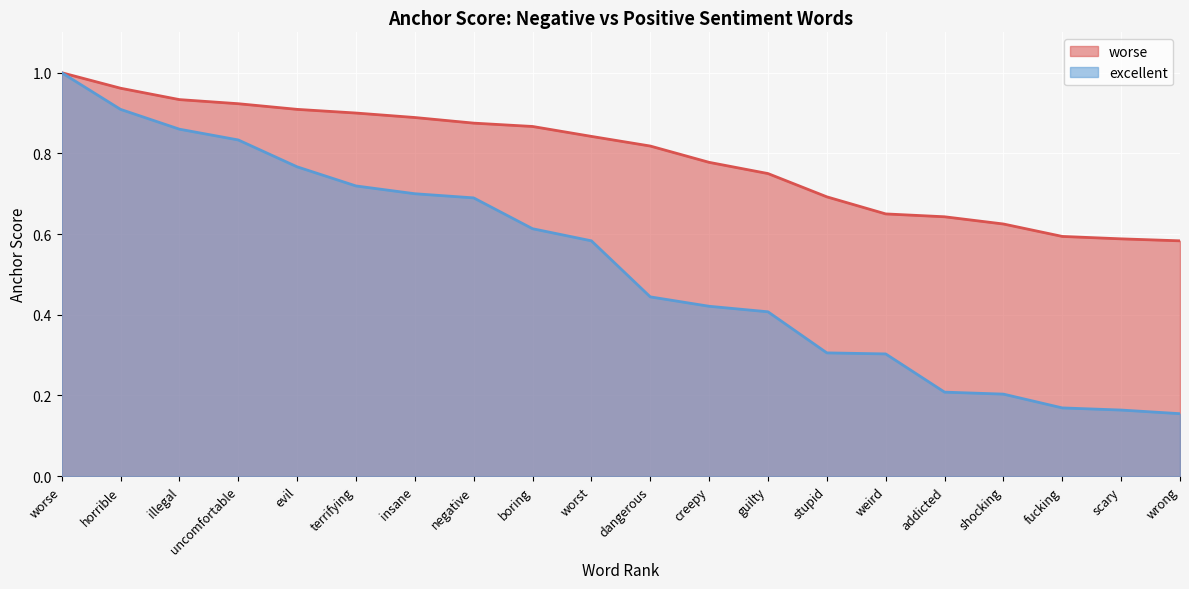

What is the difference between the maximum and minimum values in the excellent series?

0.8